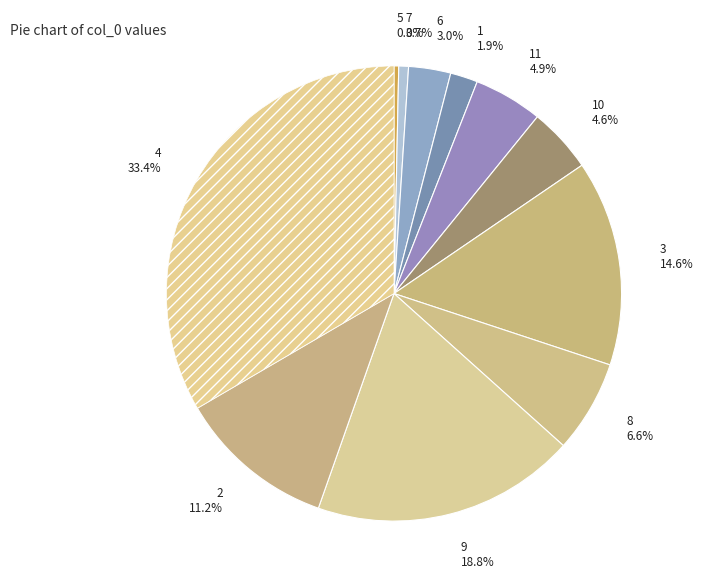

What is the largest slice in the pie chart?

4 33.4%